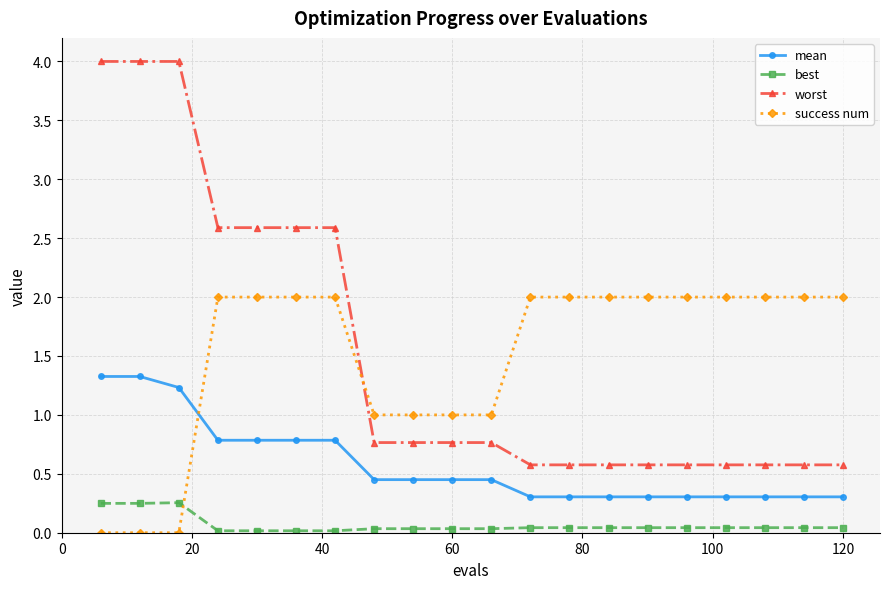

List the series in order of their peak value, highest first.

worst, success num, mean, best